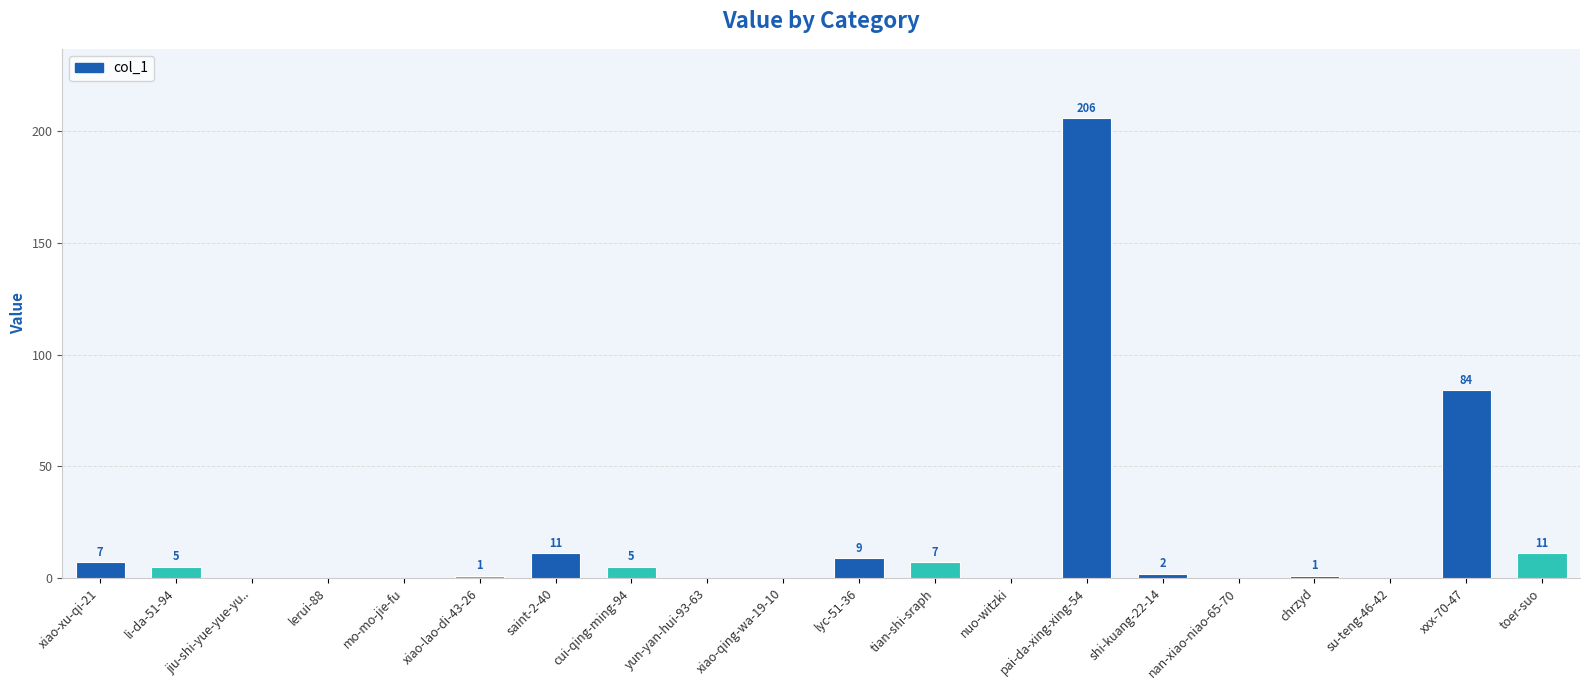

How many data points does each series have?

20